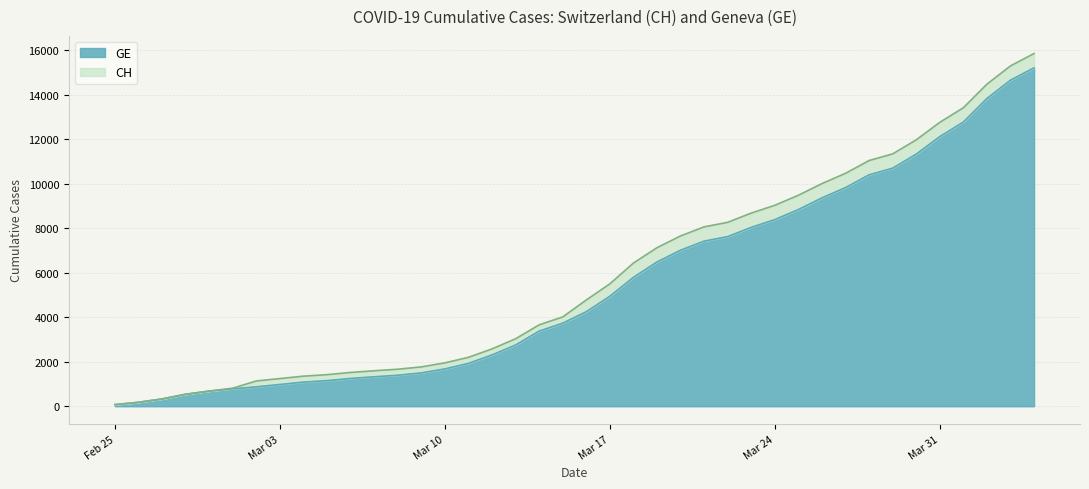

True or false: CH has a value of 14473 at 2020-04-02.

True